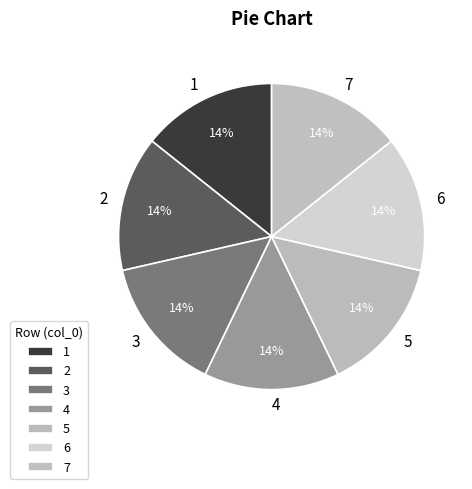

Do 2 and 7 together represent more than half of the pie?

No